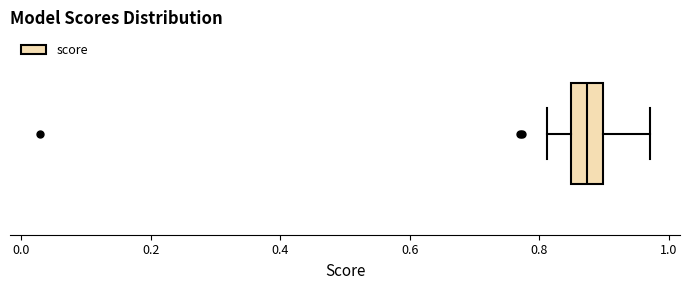

Transcribe this box plot: give where the median line is, the range the box spans, and where the two whiskers end, as read against the x-axis. The values are not printed on the chart, so give them approximately, as read against the axis.

median 0.88, box 0.84 to 0.90, whiskers 0.82 to 0.98